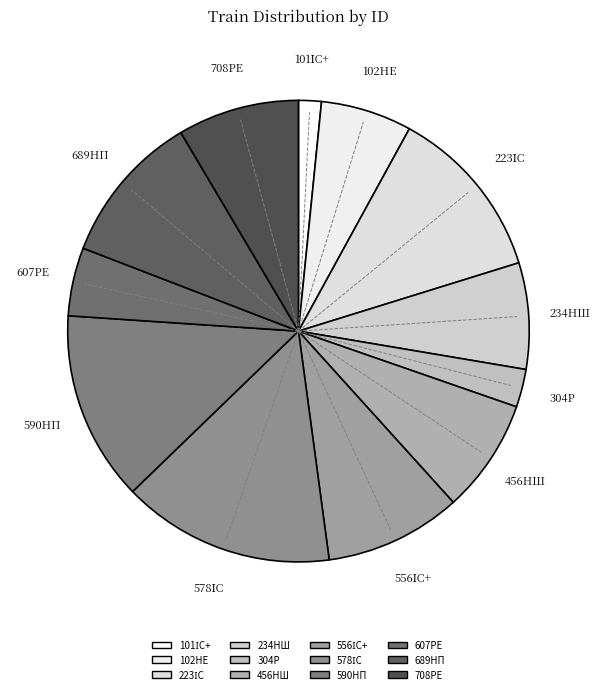

Which has a higher value, 607РЕ or 689НП?

689НП